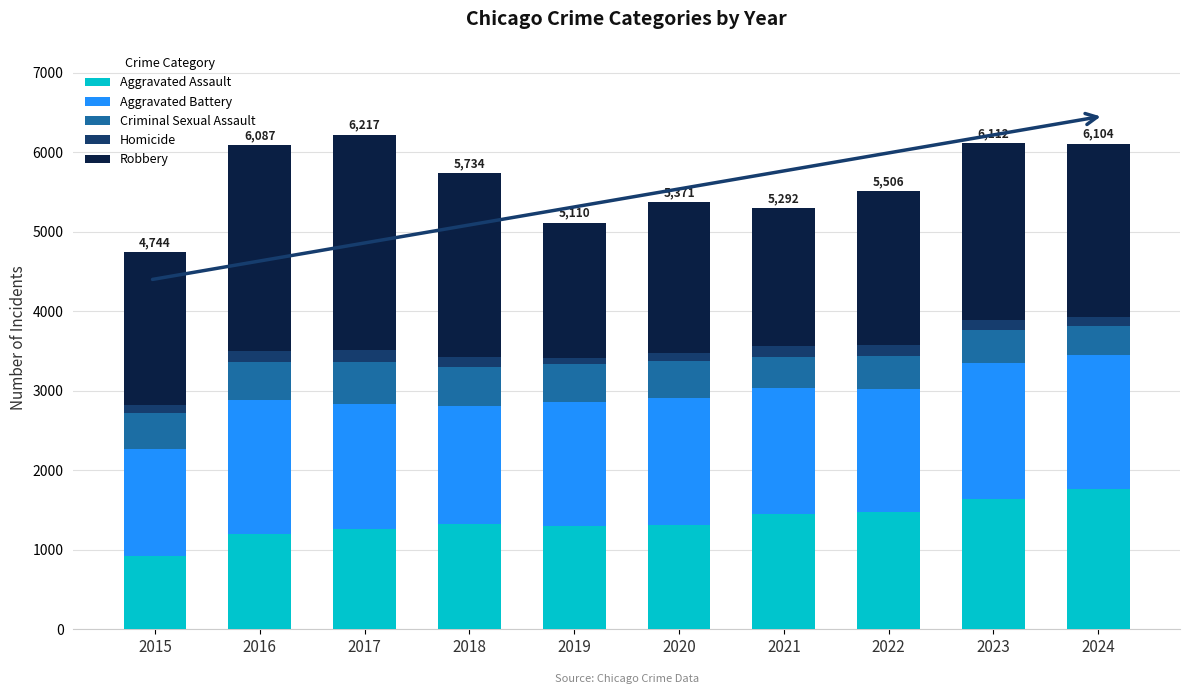

What is the lowest value of the Aggravated Assault series?

925